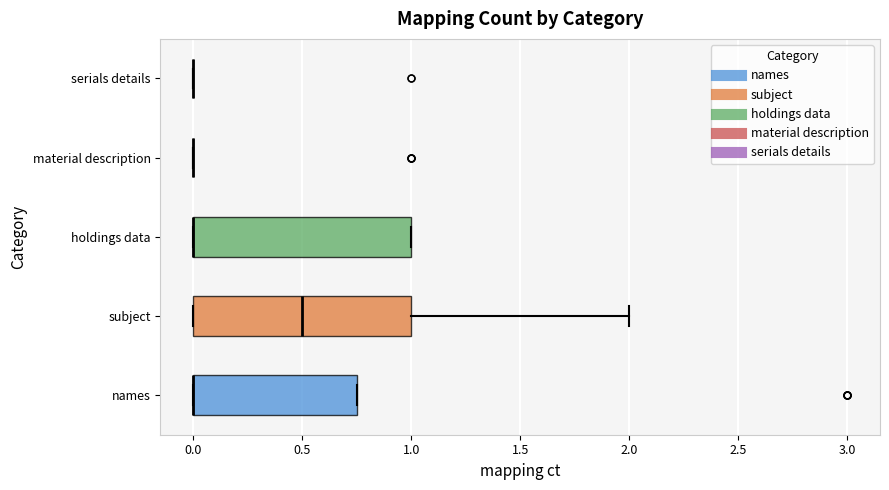

Reading bottom to top, read every box against the x-axis: the position of its median line, the range the box covers, and the ends of its whiskers. The values are not printed on the chart, so give them approximately, as read against the axis.

names: median 0.00 (drawn on the box's left edge), box 0.00 to 0.75, whiskers 0.00 to 0.75
subject: median 0.50, box 0.00 to 1.00, whiskers 0.00 to 2.00
holdings data: median 0.00 (drawn on the box's left edge), box 0.00 to 1.00, whiskers 0.00 to 1.00
material description: box collapsed to a line at 0.00, whiskers 0.00 to 0.00
serials details: box collapsed to a line at 0.00, whiskers 0.00 to 0.00